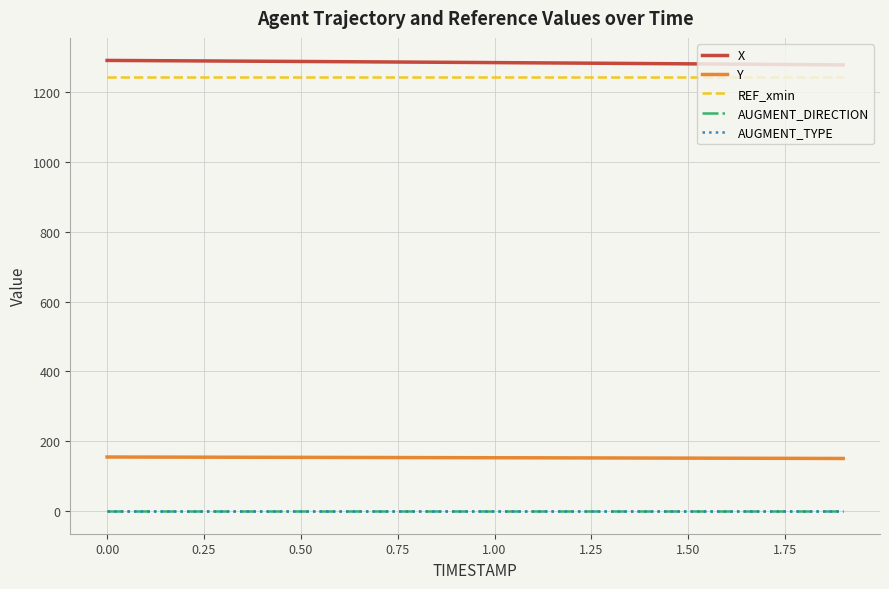

What is the maximum value shown in the chart?

1290.0